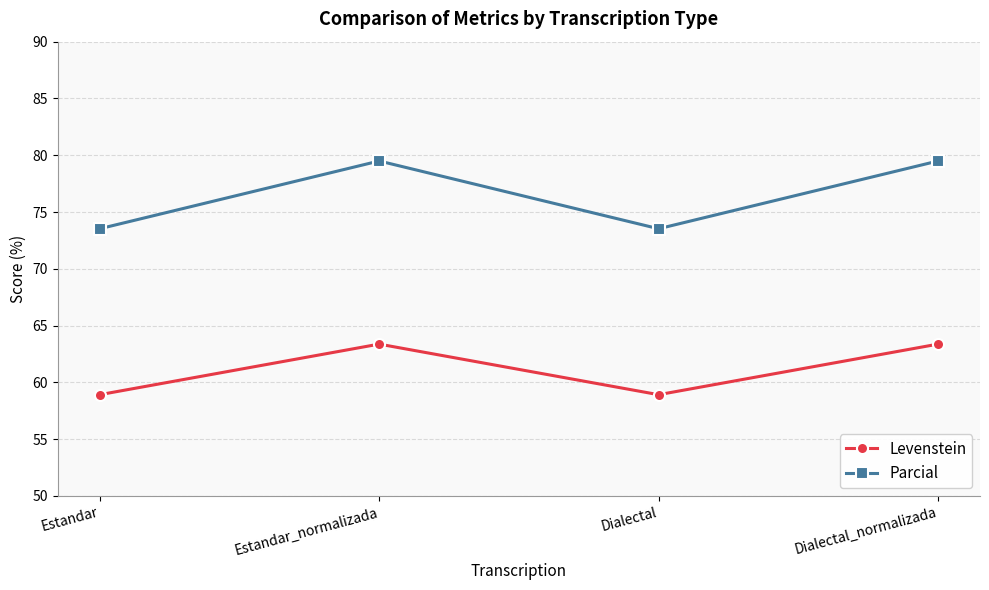

In Parcial, how many points are lower than both neighbors (excluding endpoints)?

1